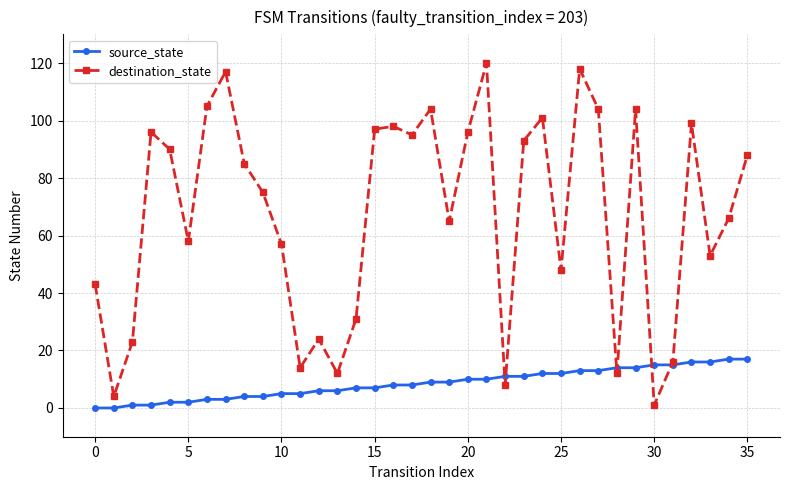

How many interior local peaks does the destination_state series have?

10